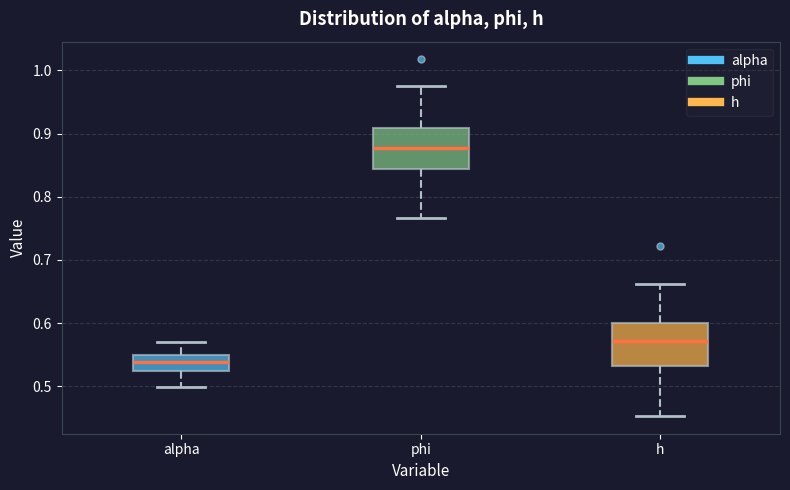

Reading left to right, read every box against the y-axis: the position of its median line, the range the box covers, and the ends of its whiskers. The values are not printed on the chart, so give them approximately, as read against the axis.

alpha: median 0.54, box 0.52 to 0.55, whiskers 0.50 to 0.57
phi: median 0.88, box 0.84 to 0.91, whiskers 0.77 to 0.98
h: median 0.57, box 0.53 to 0.60, whiskers 0.45 to 0.66